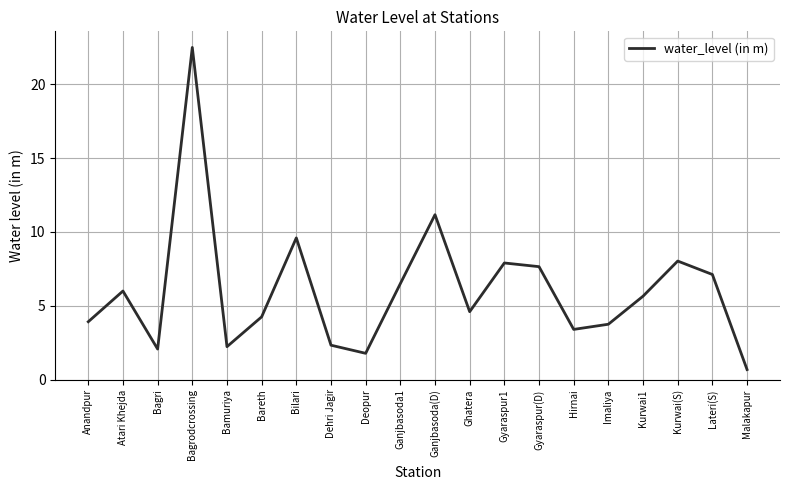

At which category does the data reach its first local valley?

Bagri